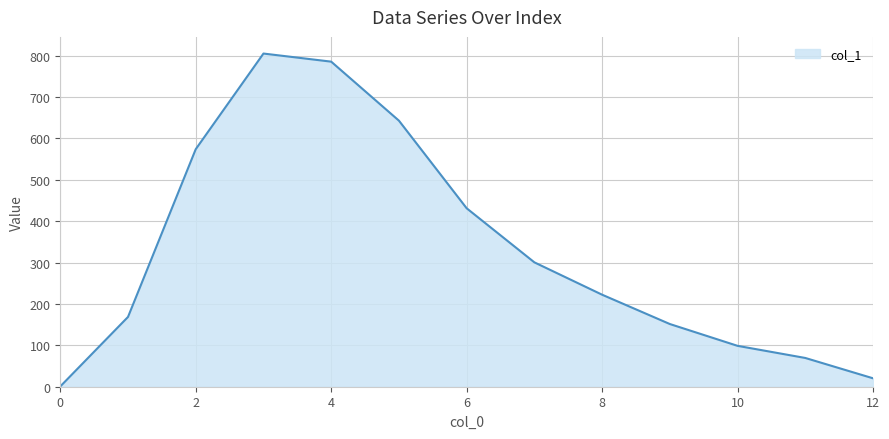

What is the maximum value shown in the chart?

805.2